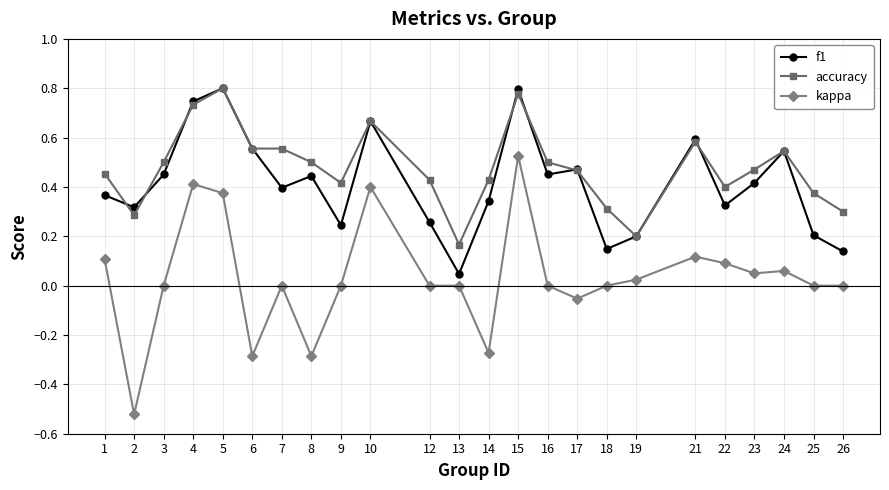

Rank the series at 23 from lowest to highest value.

kappa, f1, accuracy